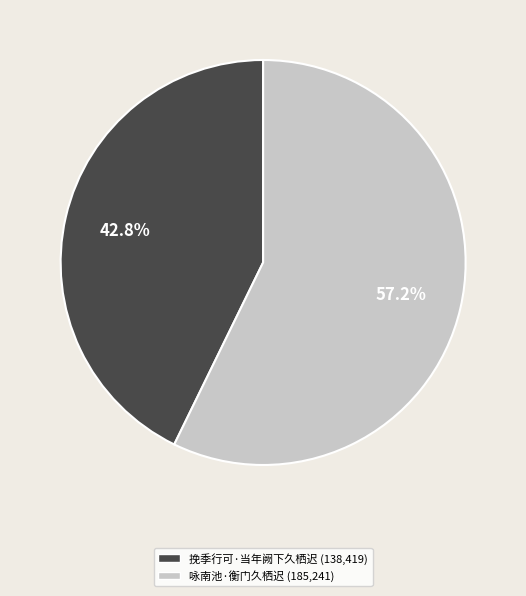

How many slices are in this pie chart?

2